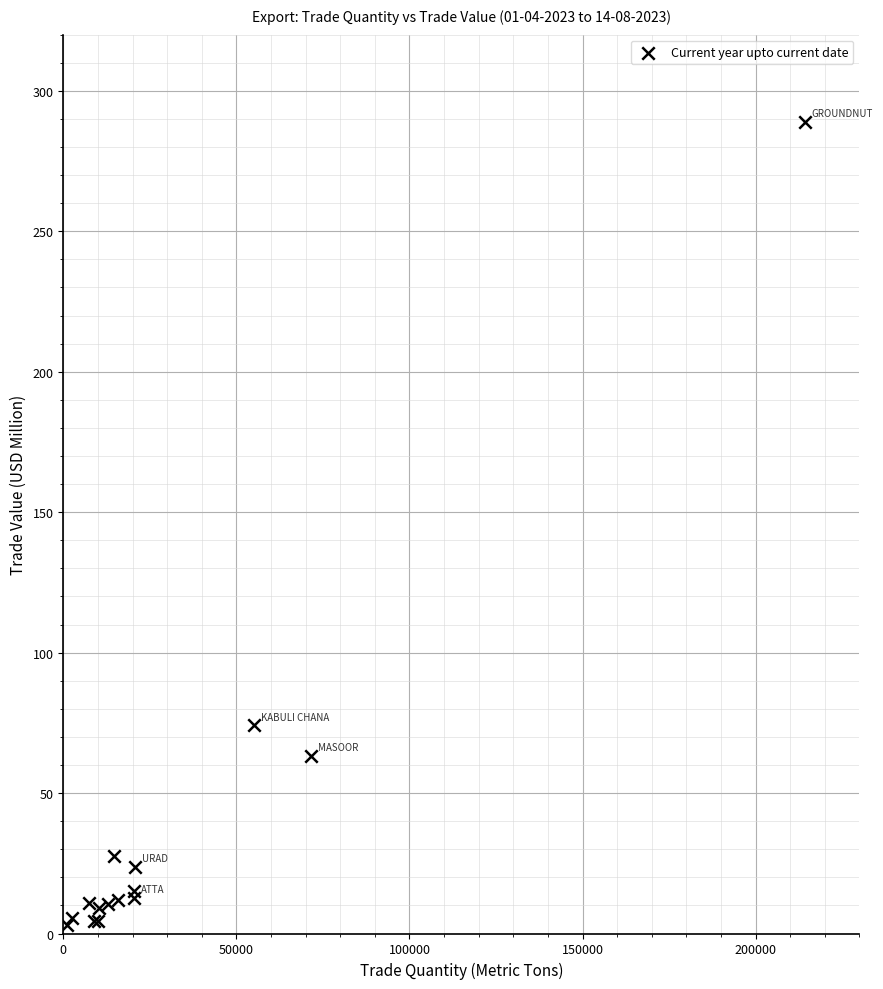

What Y value in the scatter plot is closest to 146?

74.2